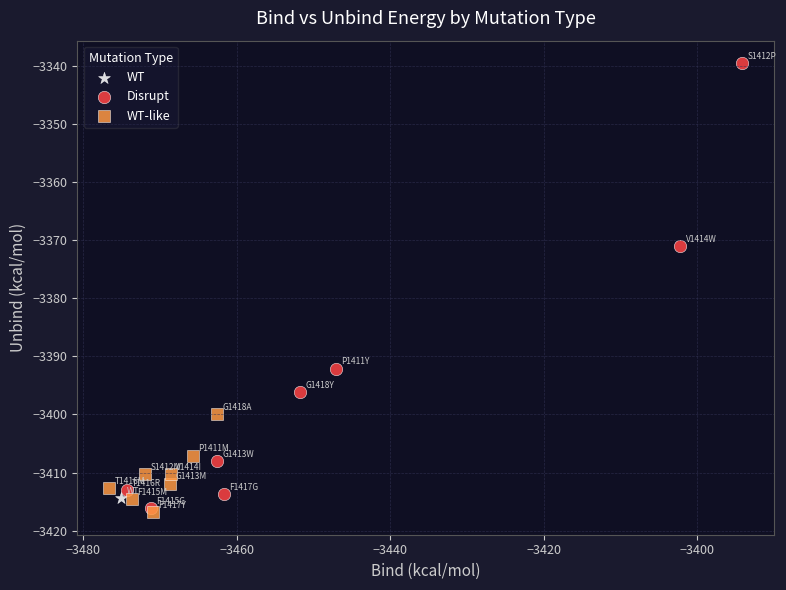

What are all the series names shown in the legend?

WT, Disrupt, WT-like